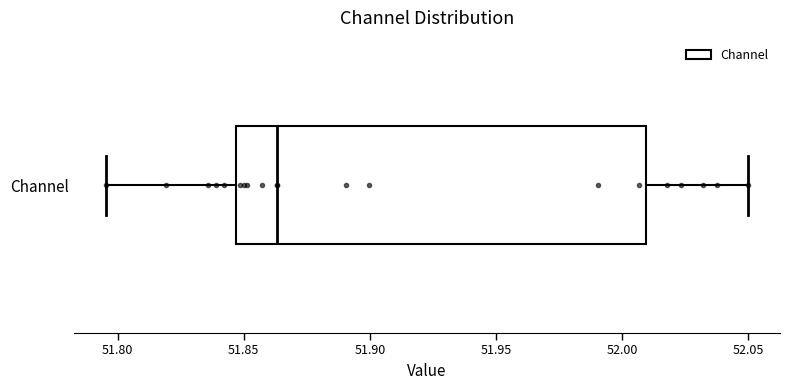

Read this box plot against the x-axis: the position of the median line, the range covered by the box, and the ends of both whiskers. The values are not printed on the chart, so give them approximately, as read against the axis.

median 51.865, box 51.845 to 52.010, whiskers 51.795 to 52.050